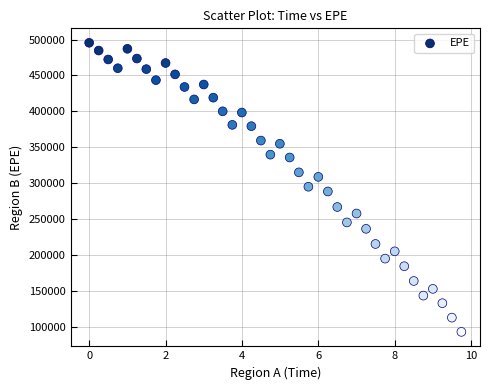

What is the range of X values (max minus min)?

9.7